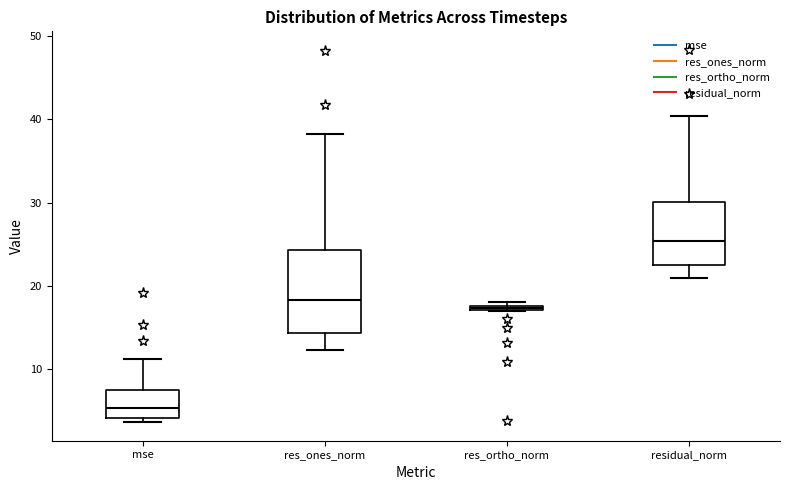

Which box is the tallest, from its lower edge to its upper edge?

res_ones_norm